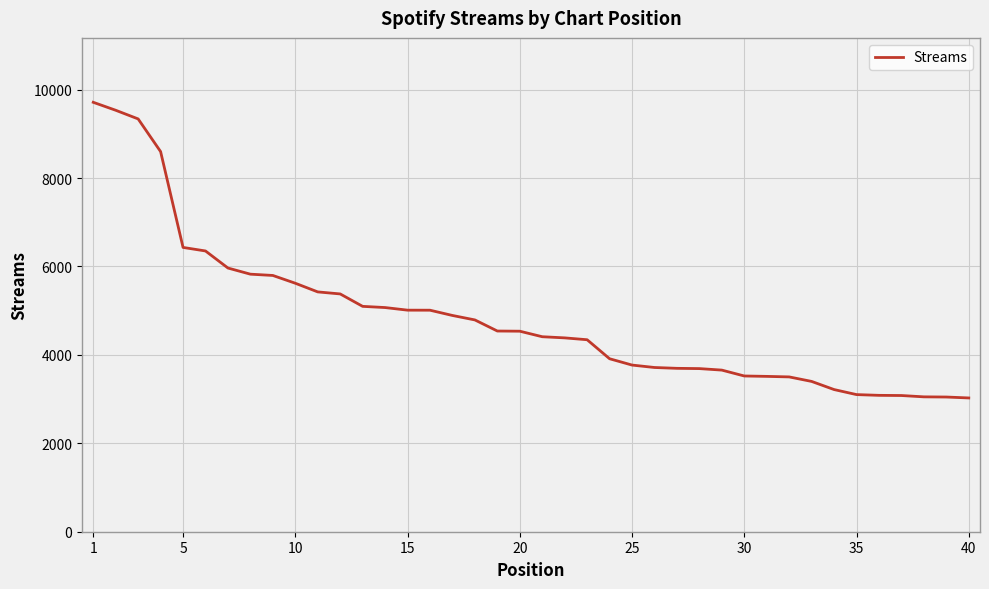

Does the chart have visible grid lines?

Yes